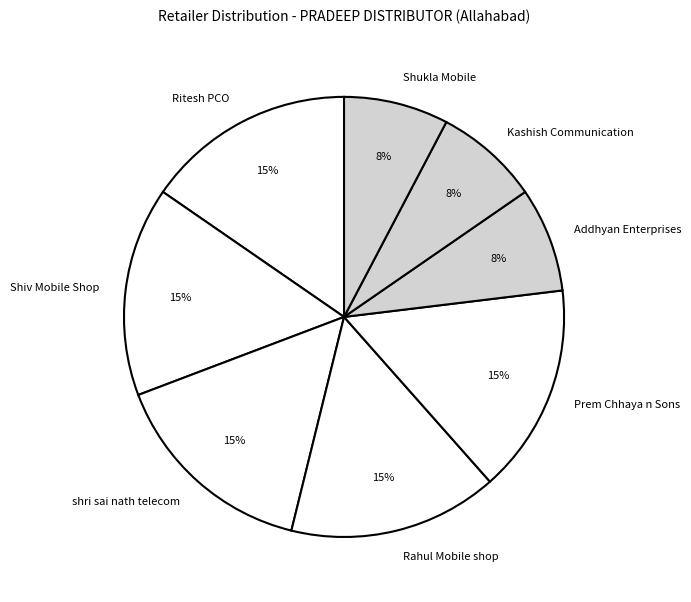

True or false: Shiv Mobile Shop accounts for 21% of the total.

False